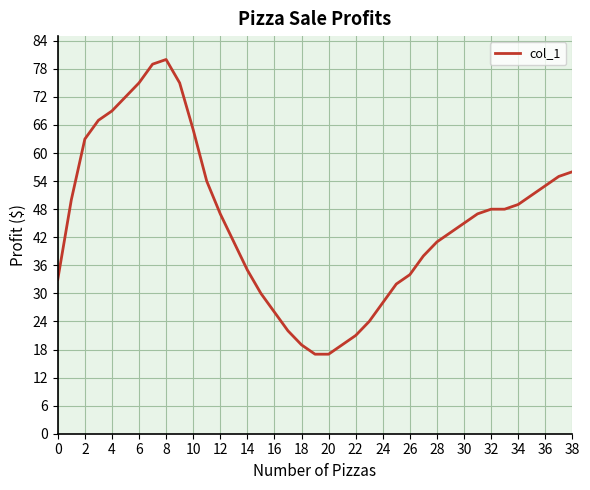

What is the difference between the maximum and minimum values?

63